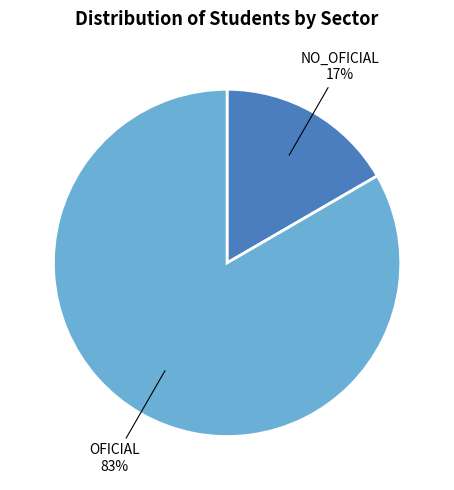

How many segments does this pie chart have?

2